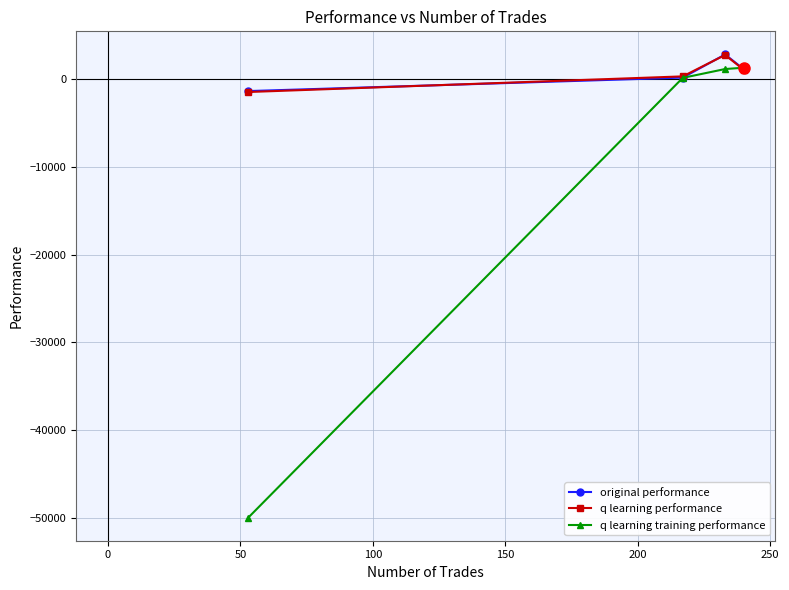

Which series has the largest range (max minus min)?

q learning training performance